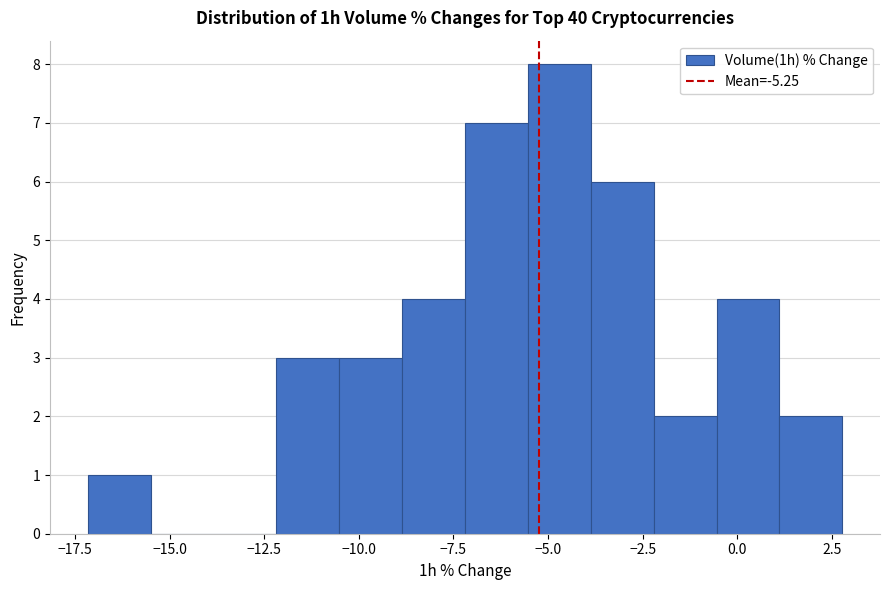

Around what value on the x-axis is the tallest bar? Give the approximate position of its centre, as read against the axis.

-4.5